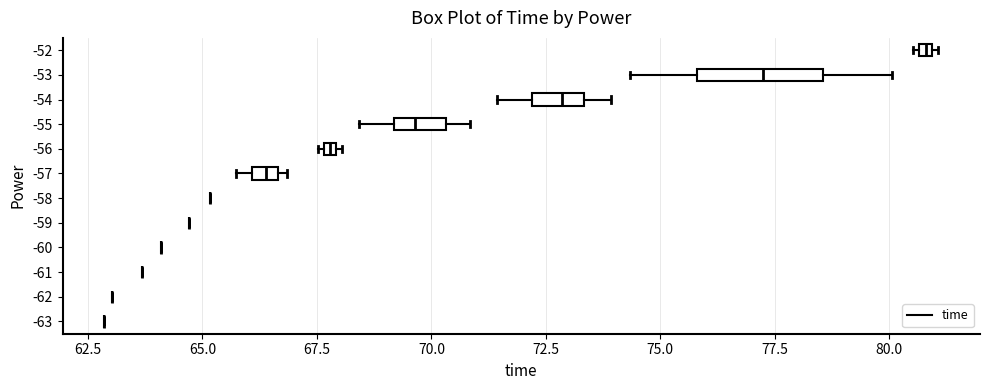

Where is the right edge of the box at y = -56 on the x-axis? The values are not printed on the chart, so give them approximately, as read against the axis.

68.0